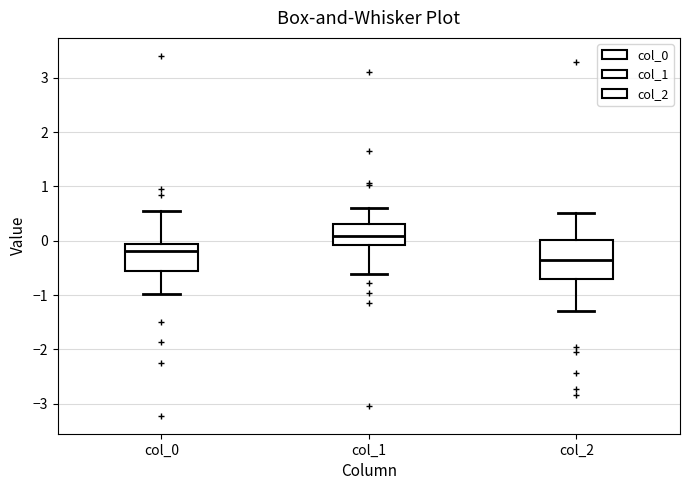

Reading left to right, transcribe this box plot: for each box, give where its median line is, the range the box spans, and where its two whiskers end, as read against the y-axis. The values are not printed on the chart, so give them approximately, as read against the axis.

col_0: median -0.2, box -0.6 to -0.1, whiskers -1.0 to 0.5
col_1: median 0.1, box -0.1 to 0.3, whiskers -0.6 to 0.6
col_2: median -0.4, box -0.7 to 0.0, whiskers -1.3 to 0.5